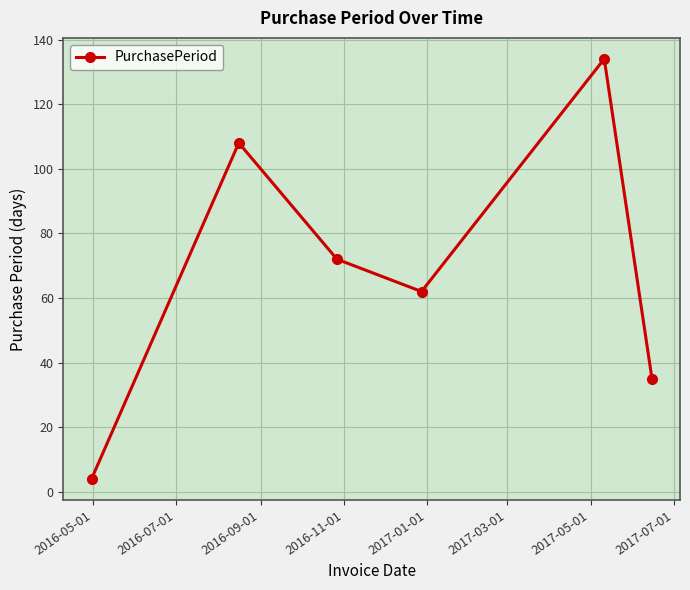

How many lines are shown in the chart?

1